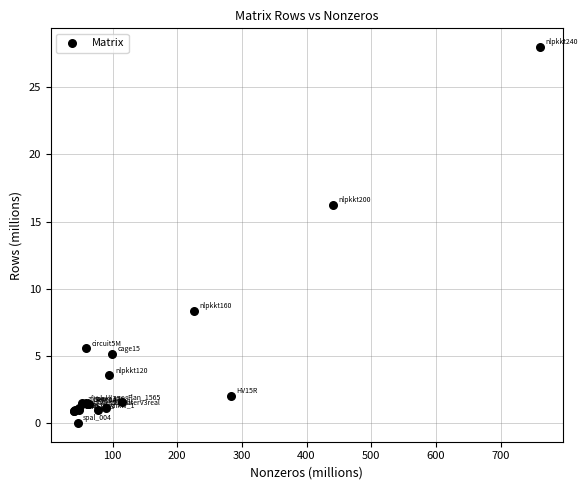

What Y value in the scatter plot is closest to 14?

16.2